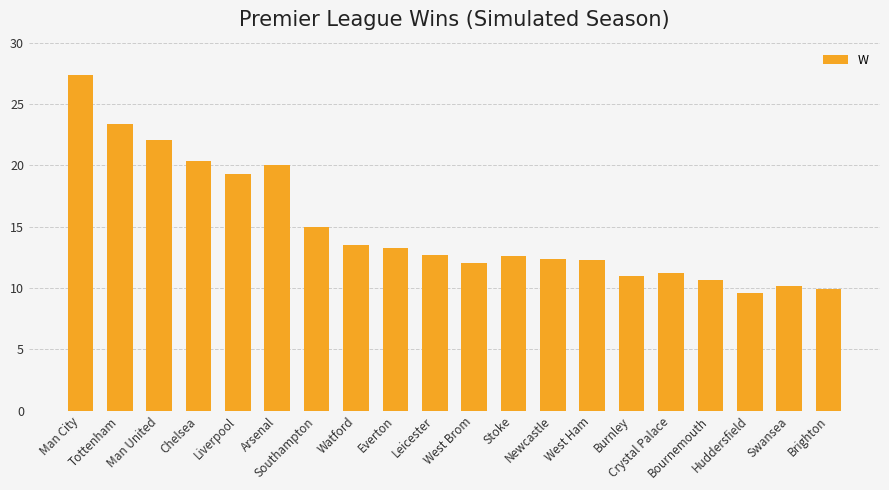

What is the difference between the maximum and minimum values?

17.8